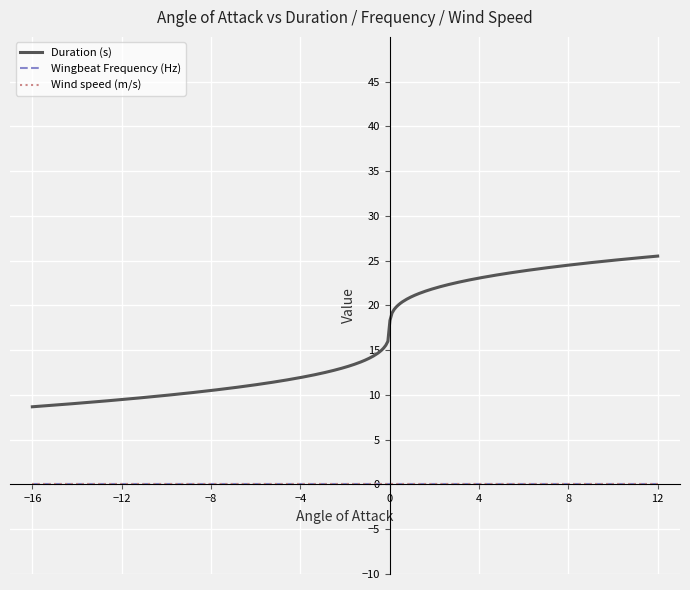

True or false: Angle of Attack and Wind speed (m/s) intersect in this chart.

False